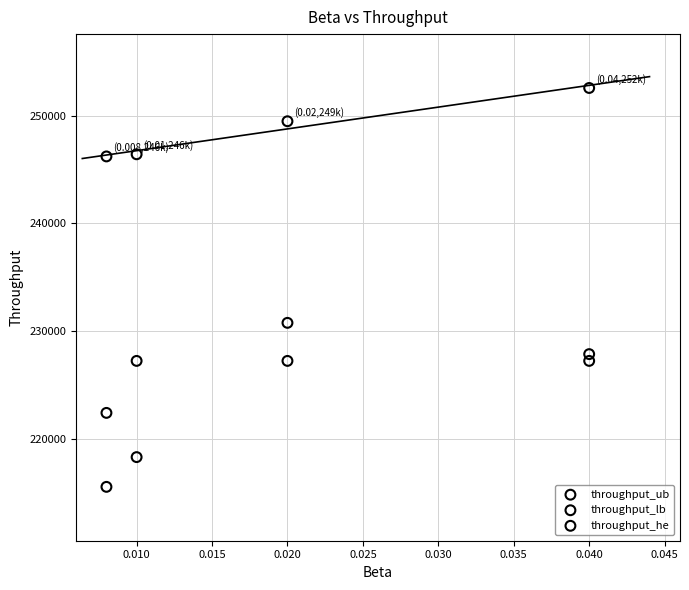

Which series has the widest spread of Y values?

throughput_lb